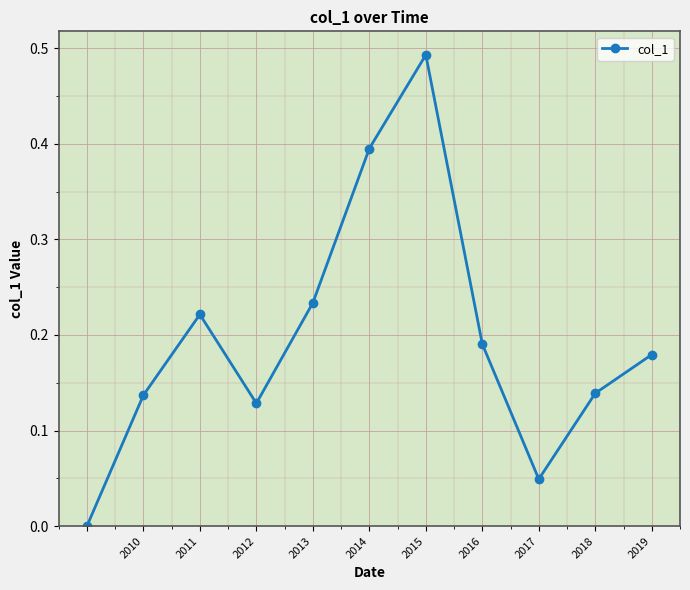

How many points are lower than both their immediate neighbors (excluding endpoints)?

2